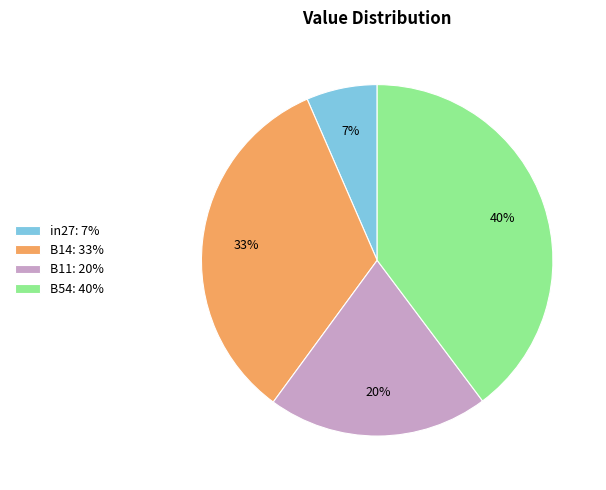

The B54: 40% slice represents 25% of the pie. True or false?

False